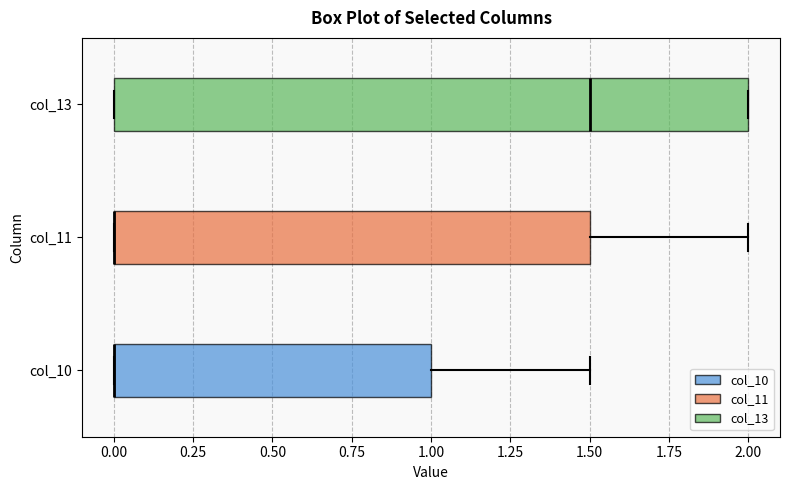

Where is the right edge of the box for col_13 on the x-axis? The values are not printed on the chart, so give them approximately, as read against the axis.

2.0